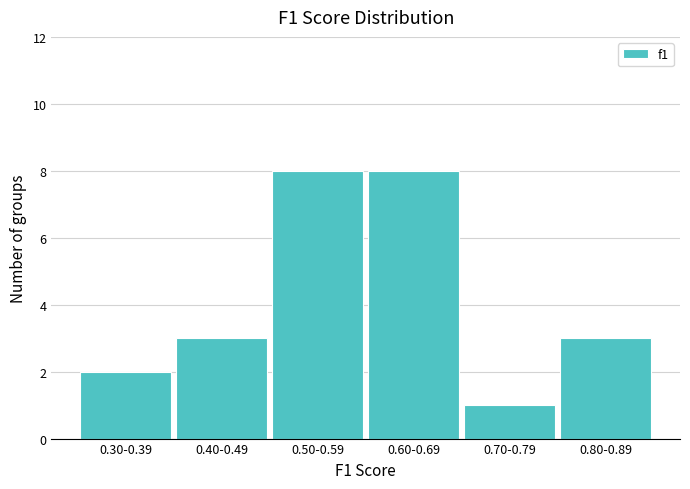

Reading left to right, what are all the values shown in this chart?

0.30-0.39=2	0.40-0.49=3	0.50-0.59=8	0.60-0.69=8	0.70-0.79=1	0.80-0.89=3